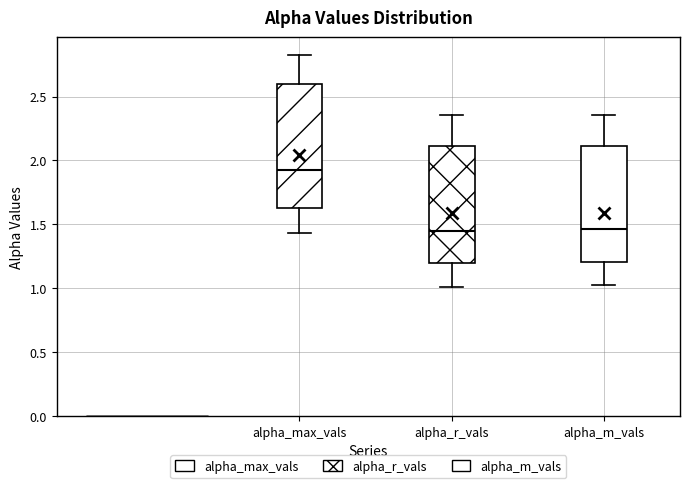

Which box is the tallest, from its lower edge to its upper edge?

alpha_max_vals